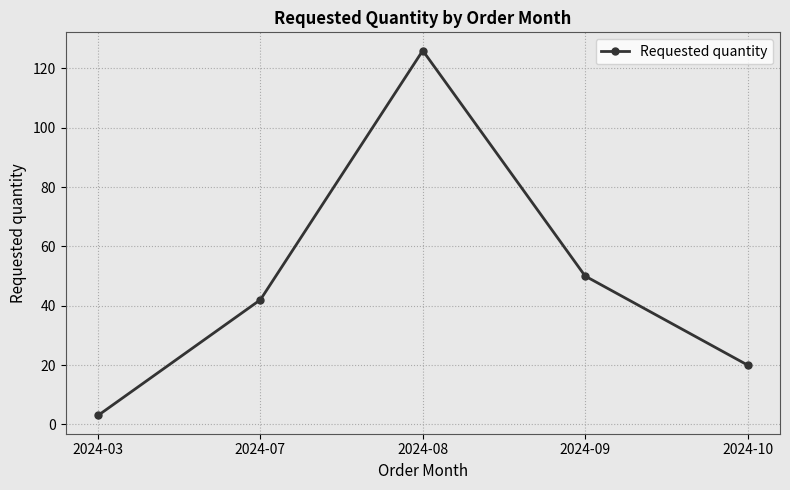

What is the sum of the values at 2024-09 and 2024-07?

92